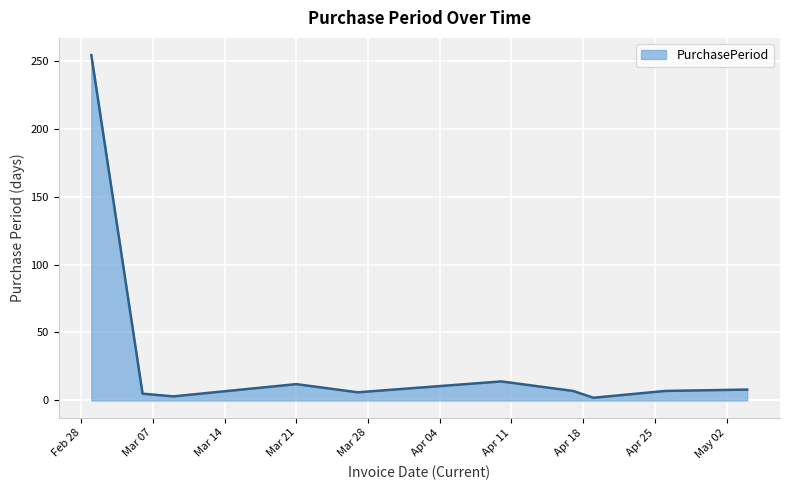

What is the difference between the maximum and minimum values?

252